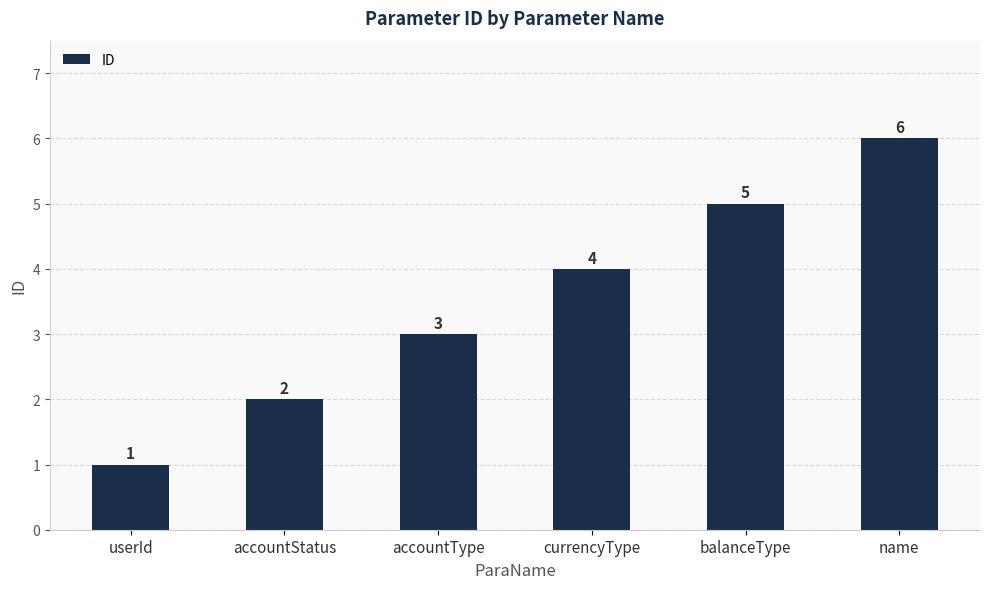

What is the change in value from userId to name?

+5